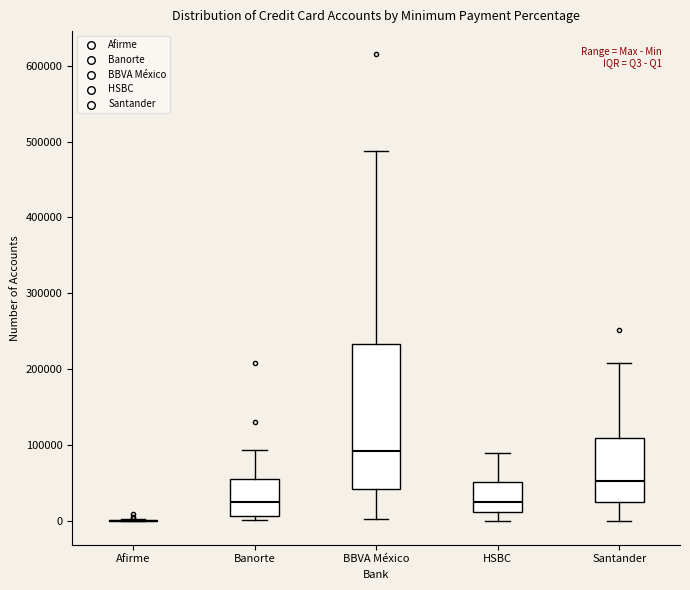

Reading left to right, read every box against the y-axis: the position of its median line, the range the box covers, and the ends of its whiskers. The values are not printed on the chart, so give them approximately, as read against the axis.

Afirme: box collapsed to a line at 0, whiskers 0 to 0
Banorte: median 30000, box 10000 to 60000, whiskers 0 to 90000
BBVA México: median 90000, box 40000 to 230000, whiskers 0 to 490000
HSBC: median 30000, box 10000 to 50000, whiskers 0 to 90000
Santander: median 50000, box 30000 to 110000, whiskers 0 to 210000